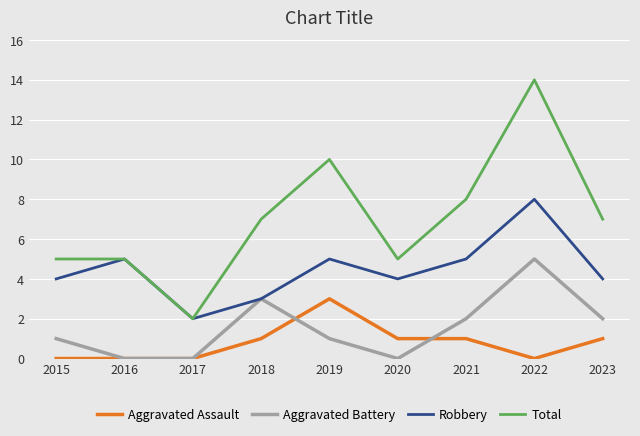

True or false: Aggravated Battery has more than 2 points higher than both neighbors.

False